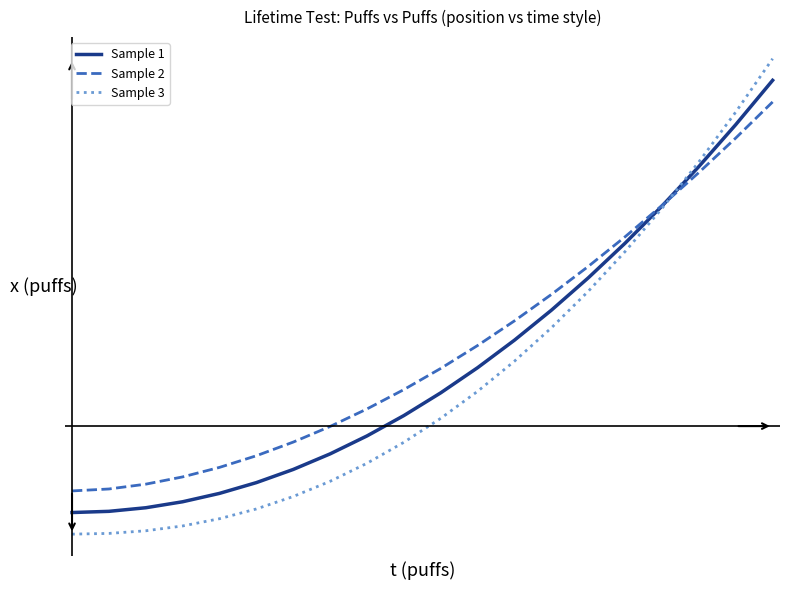

How many times do Sample 2 and Sample 3 cross each other?

1